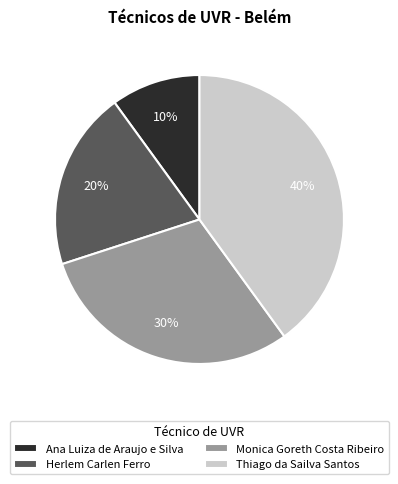

Is the sum of Thiago da Sailva Santos and Monica Goreth Costa Ribeiro greater than half?

Yes